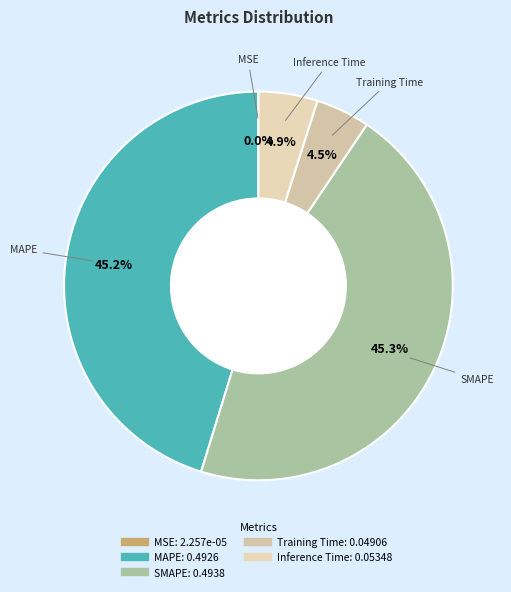

What portion of the pie excludes Training Time?

95.5%